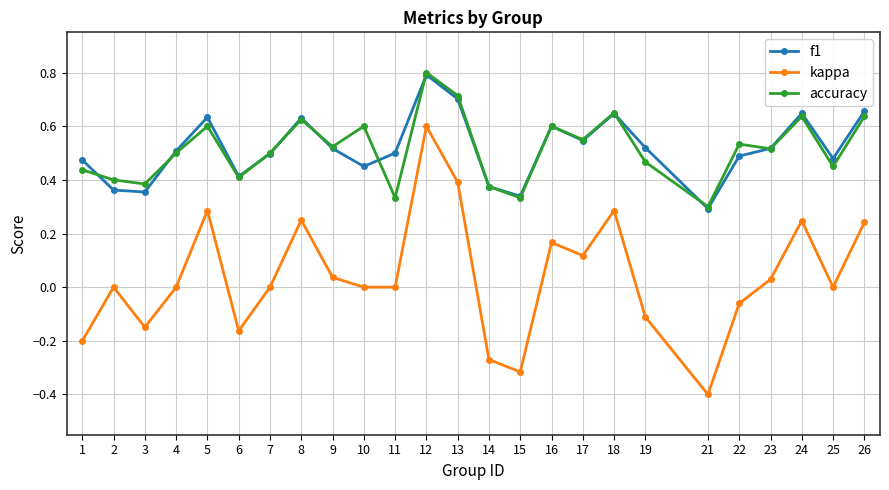

At which category is the sum across all series the highest?

12